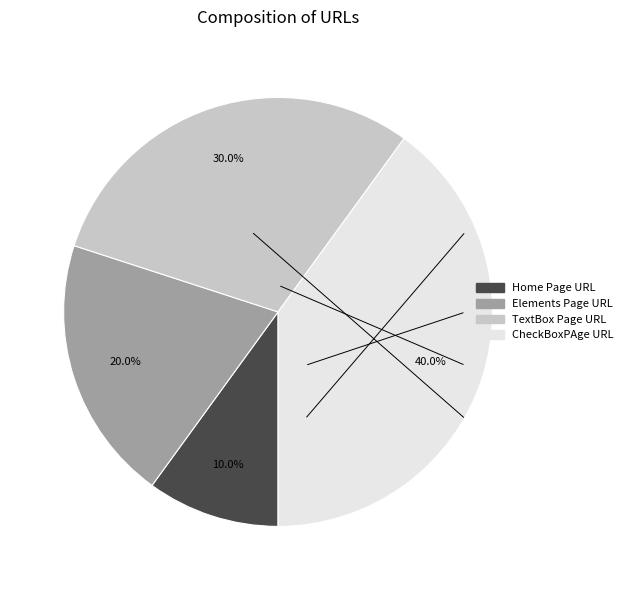

To the nearest percent, what portion does TextBox Page URL represent?

30%